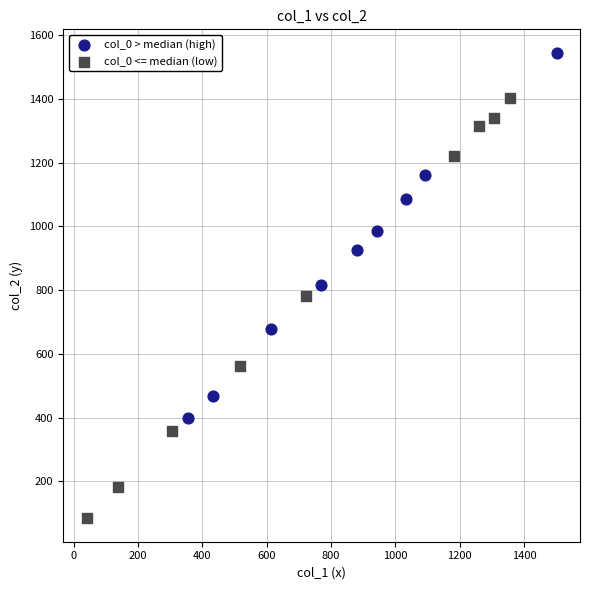

Which series has the largest Y range (max minus min)?

col_0 <= median (low)